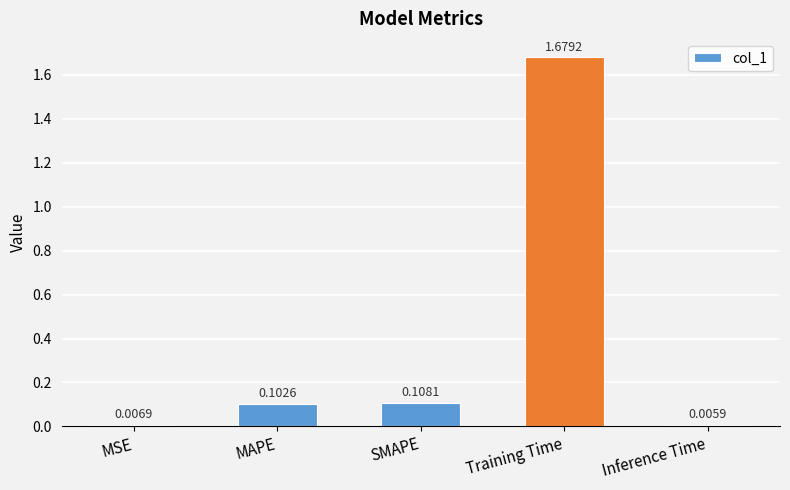

What is the change in value from SMAPE to Training Time?

+1.6